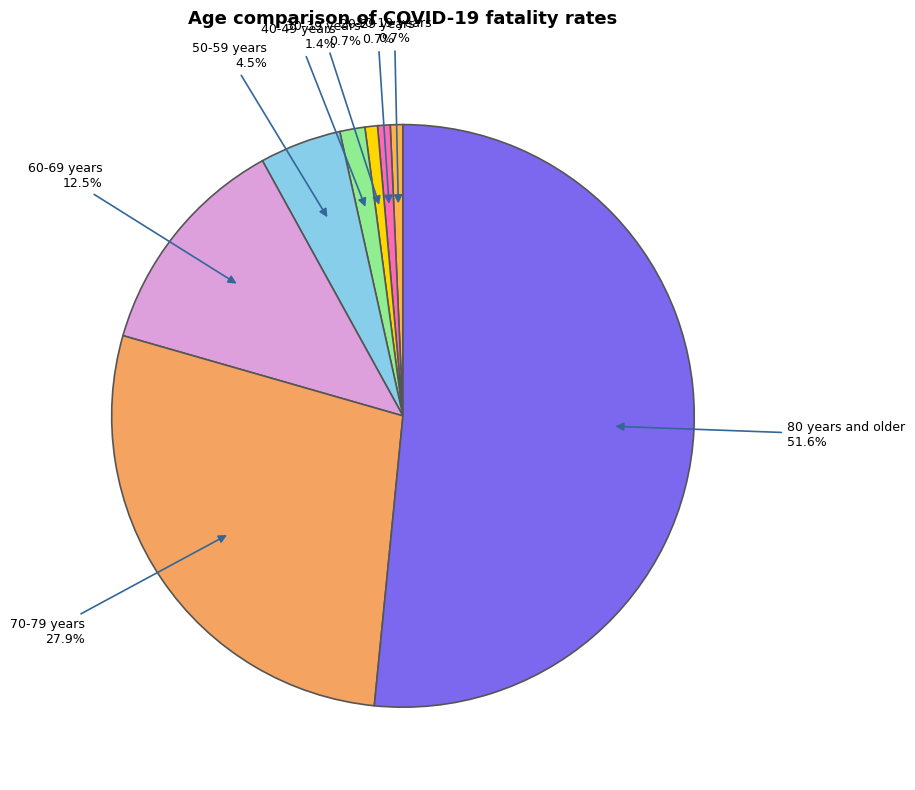

What is the majority slice?

80 years and older